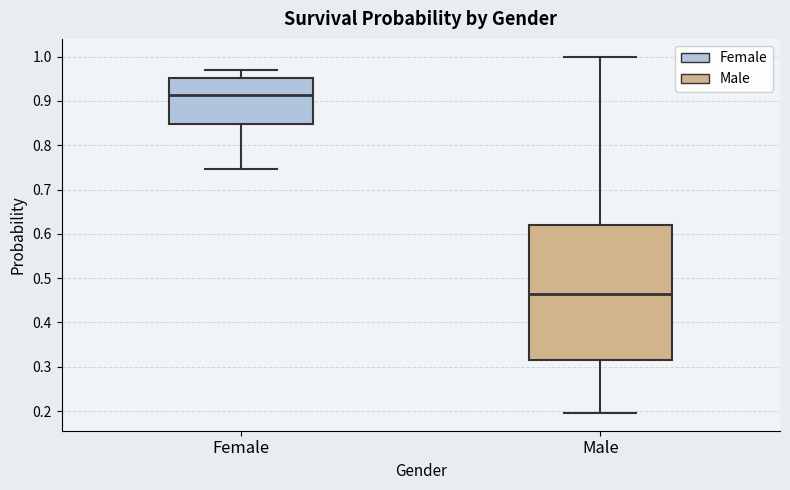

Reading left to right, transcribe this box plot: for each box, give where its median line is, the range the box spans, and where its two whiskers end, as read against the y-axis. The values are not printed on the chart, so give them approximately, as read against the axis.

Female: median 0.91, box 0.85 to 0.95, whiskers 0.75 to 0.97
Male: median 0.46, box 0.32 to 0.62, whiskers 0.20 to 1.00